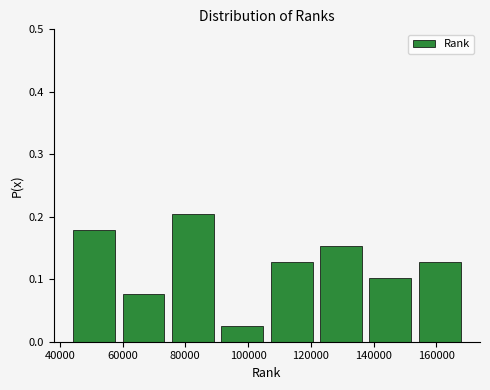

Which range on the x-axis has the tallest bar?

74000 to 90000